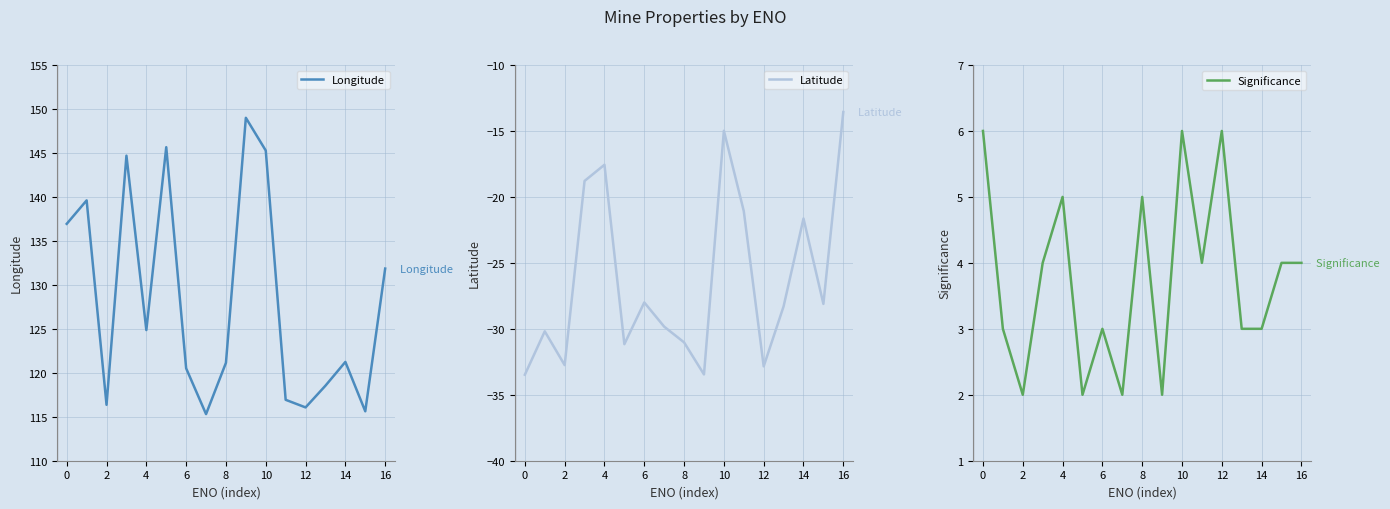

At how many categories does at least one series exceed 29?

17